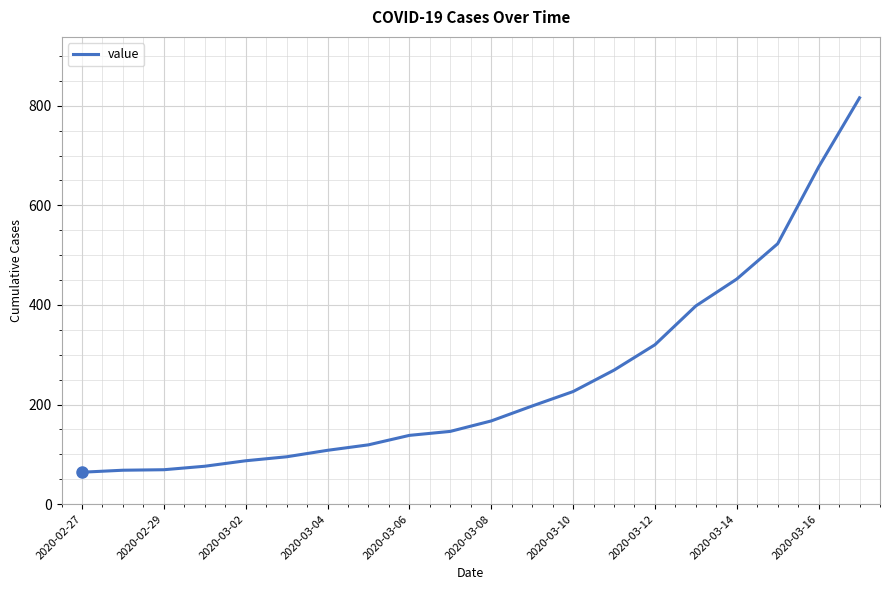

What is the difference between the maximum and minimum values?

752